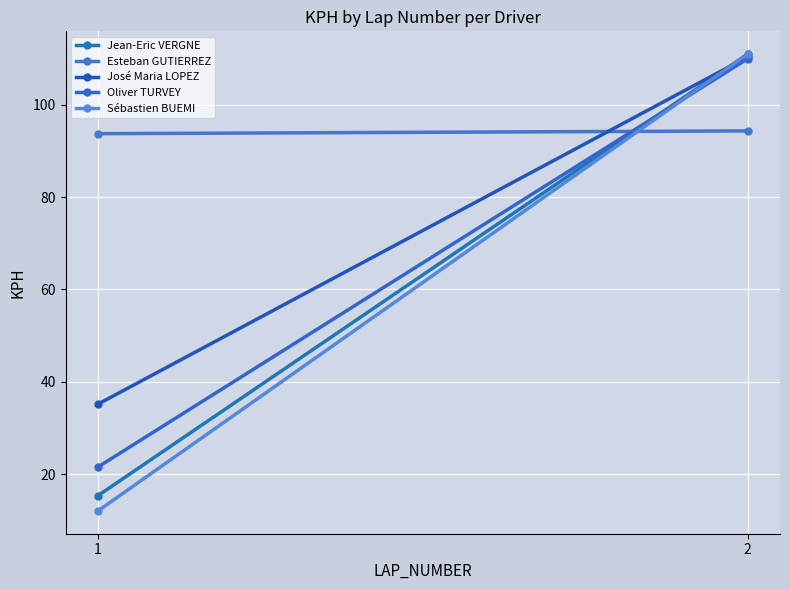

How many data points does each series have?

2